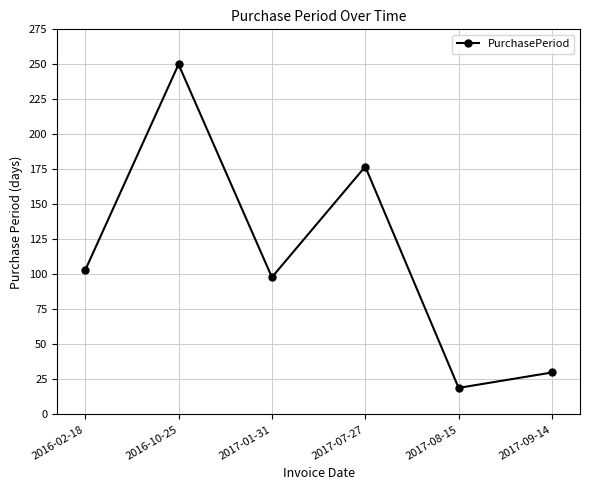

Which has a higher value, 2017-08-15 or 2017-09-14?

2017-09-14